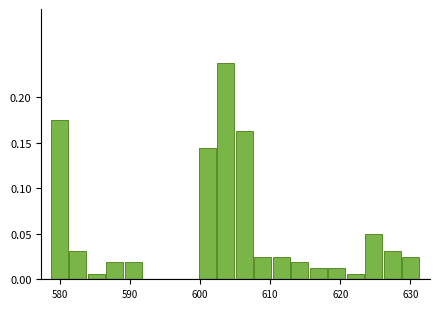

Read against the x-axis, roughly where is the centre of the tallest bar?

604